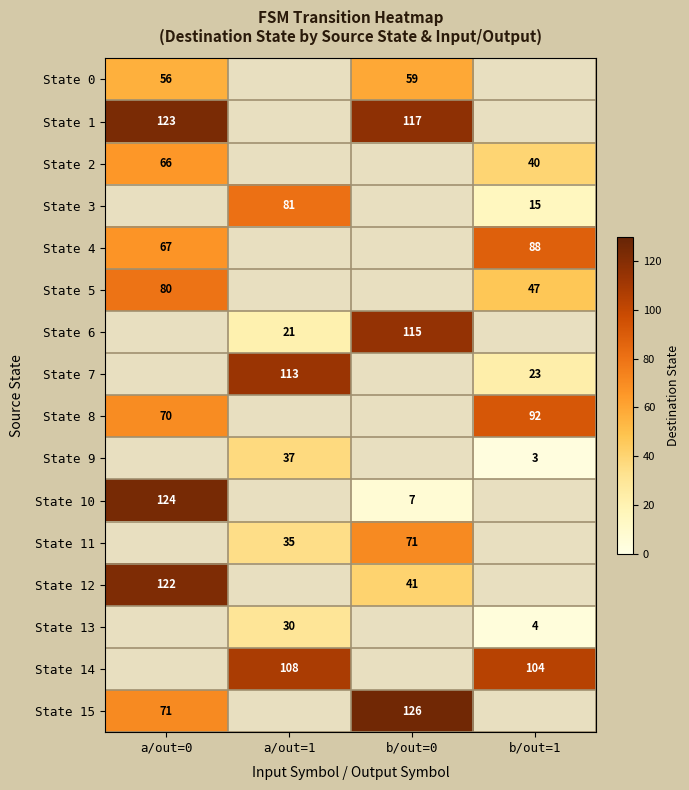

The value of State 12 at a/out=0 is 72. True or false?

False